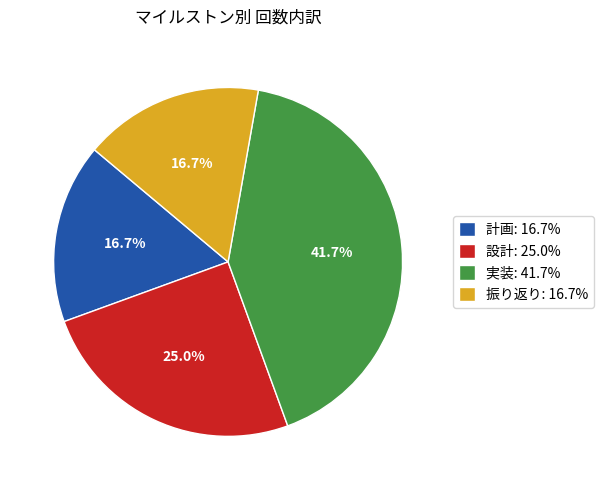

What percentage do 実装: 41.7% and 振り返り: 16.7% together represent?

58.3%